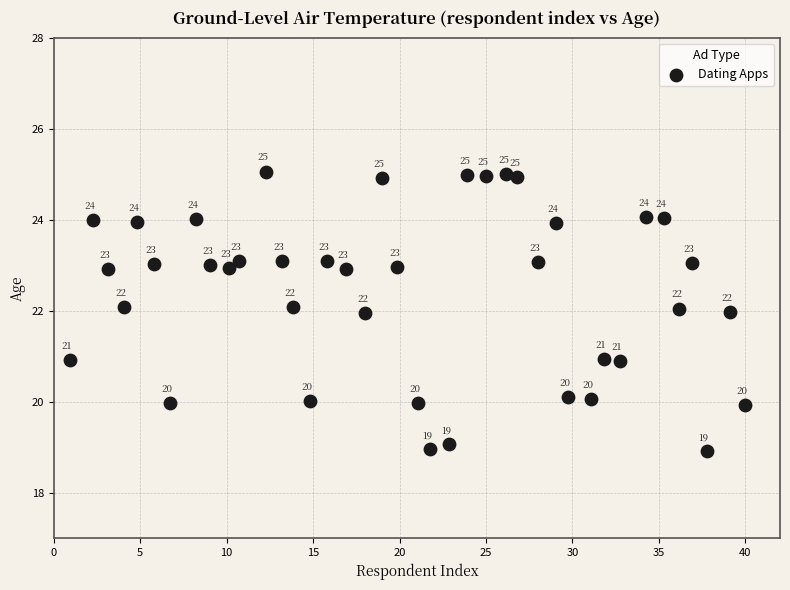

What is the range of X values (max minus min)?

39.0